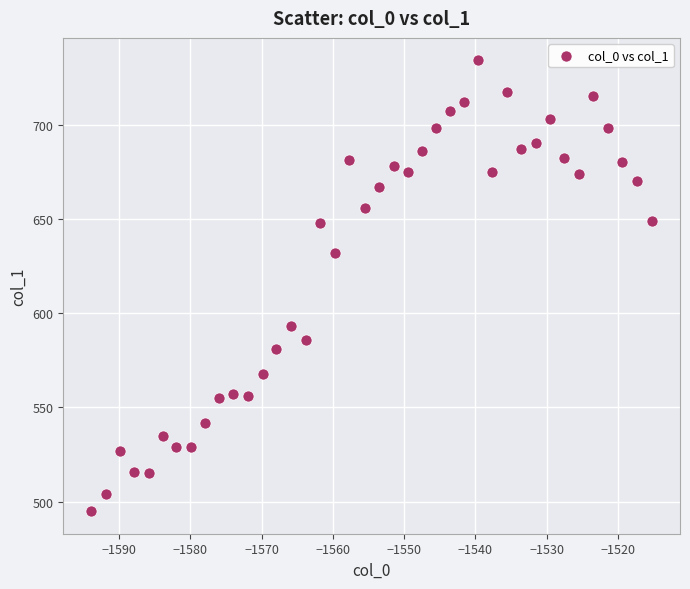

What Y value in the scatter plot is closest to 614?

632